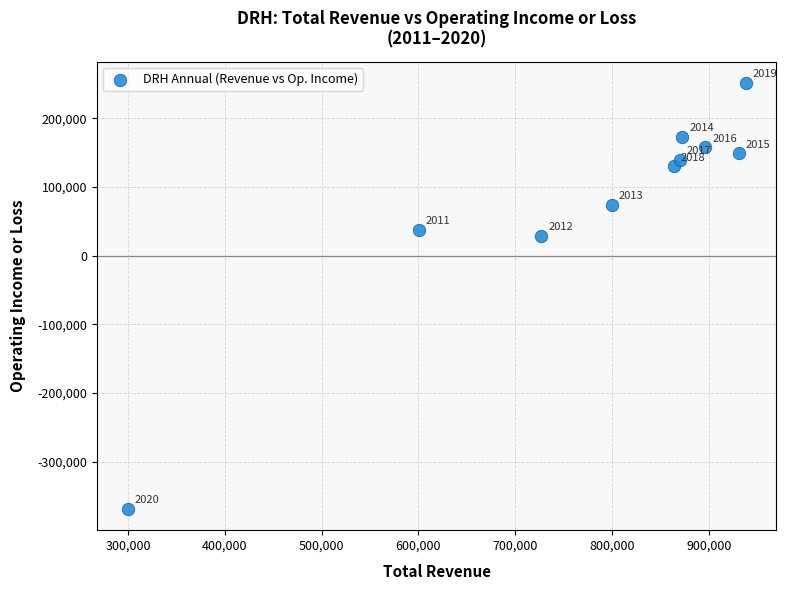

What Y value in the scatter plot is closest to -58650?

28600